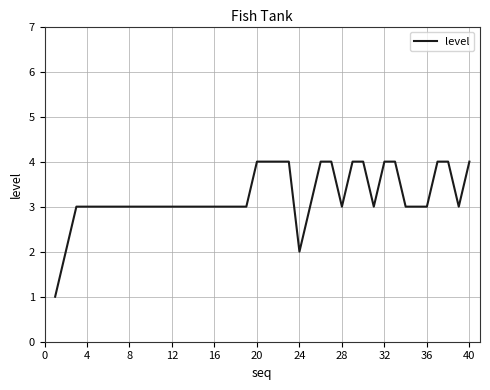

What is the maximum value shown in the chart?

4